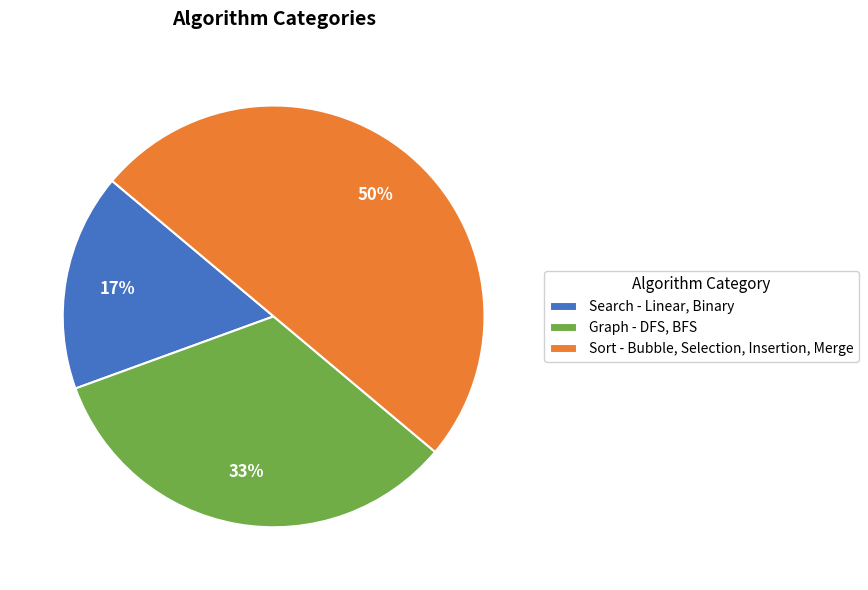

Rank the categories by value from highest to lowest.

Sort - Bubble, Selection, Insertion, Merge, Graph - DFS, BFS, Search - Linear, Binary